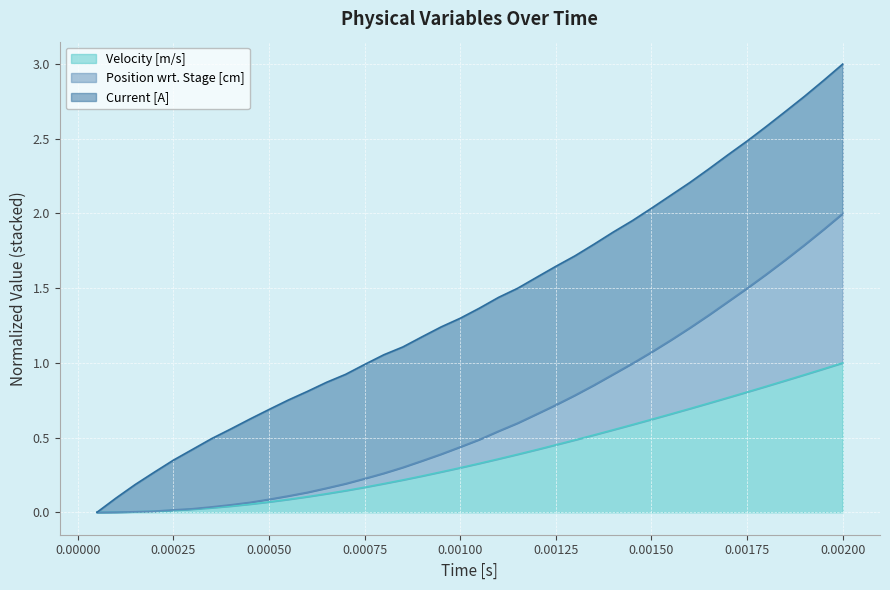

Does the chart display data point markers on the line(s)?

No